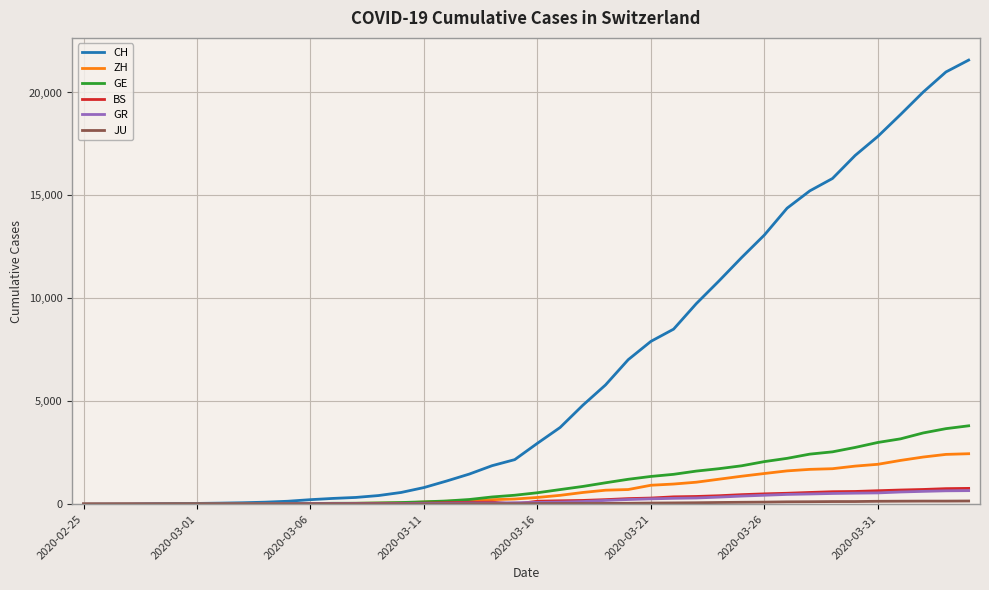

What is the maximum value for ZH?

2451